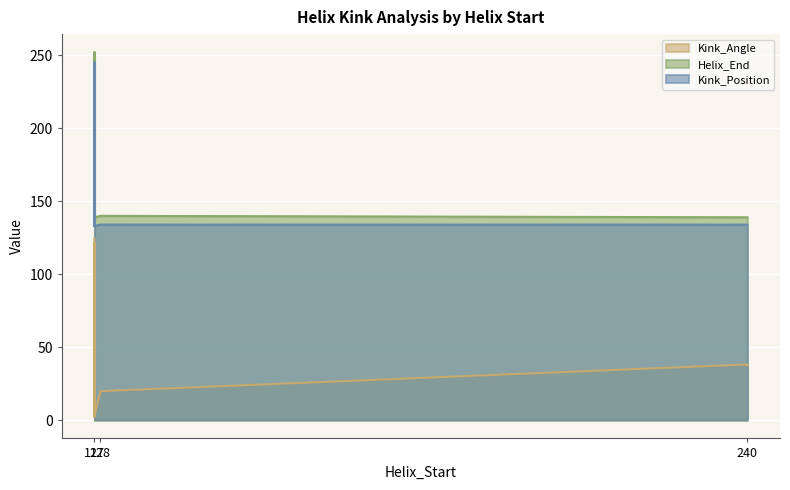

Reading right to left, list all the values displayed in this chart.

Kink_Angle: 240=37.5	240=37.5	240=38.1	128=19.8	127=2.5	127=121.1	127=2.3	127=124.8
Helix_End: 240=139.0	240=139.0	240=139.0	128=140.0	127=139.0	127=252.0	127=139.0	127=252.0
Kink_Position: 240=134.0	240=134.0	240=134.0	128=134.0	127=133.0	127=245.0	127=133.0	127=245.0